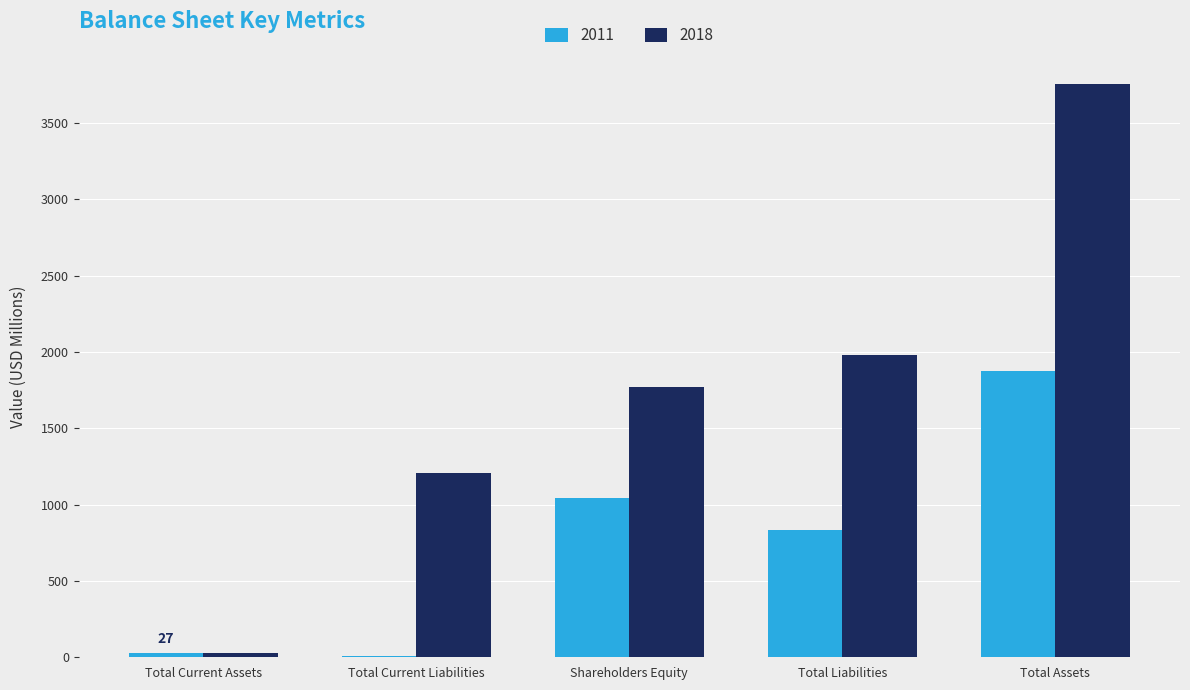

Are the bars horizontal?

No